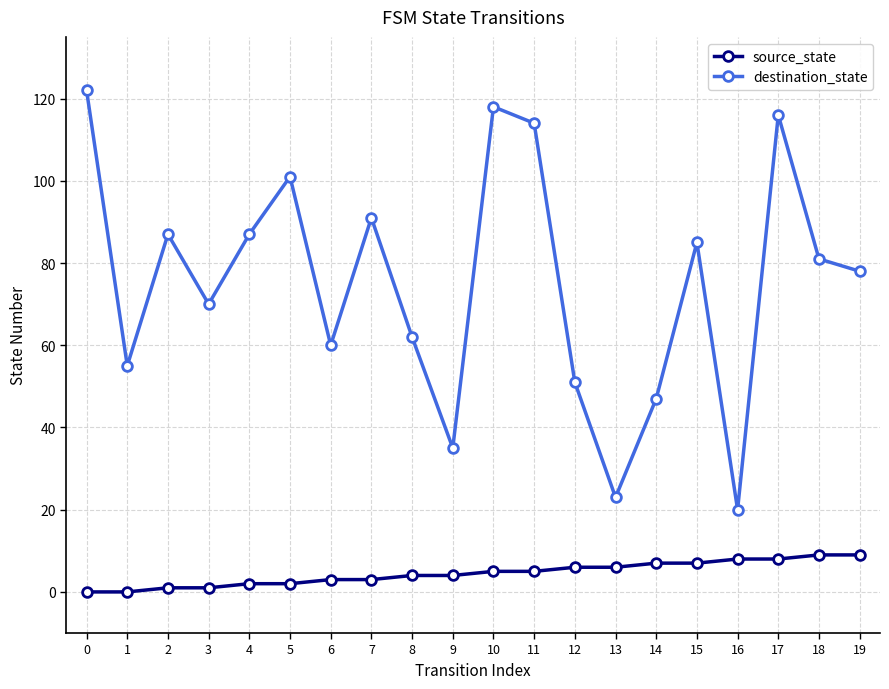

What is the sum of all source_state values?

90